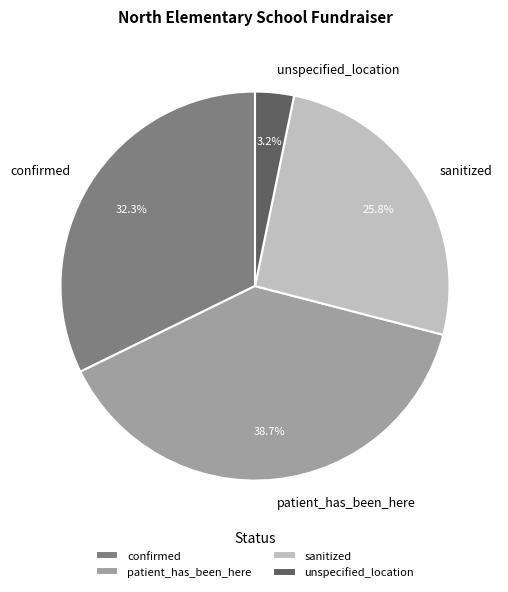

To the nearest percent, what is the difference between the patient_has_been_here and confirmed slice percentages?

6%